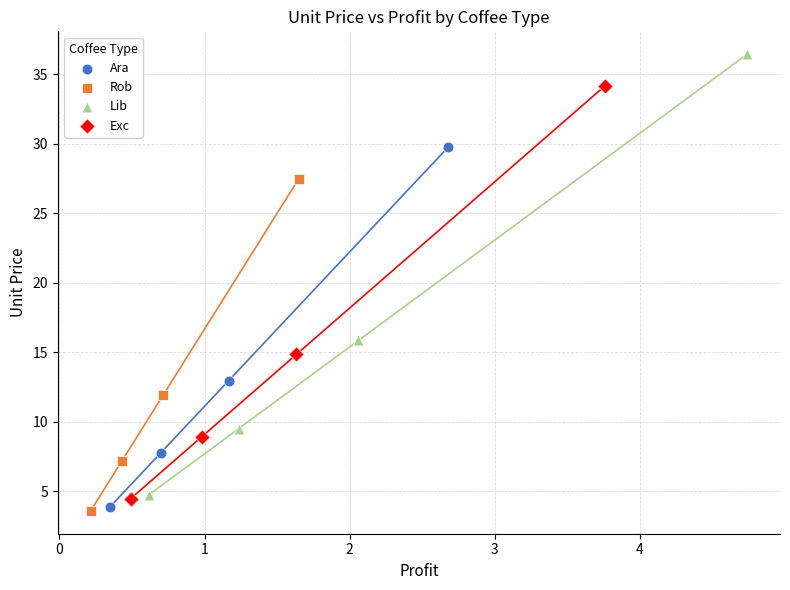

Which series has the widest spread of Y values?

Lib